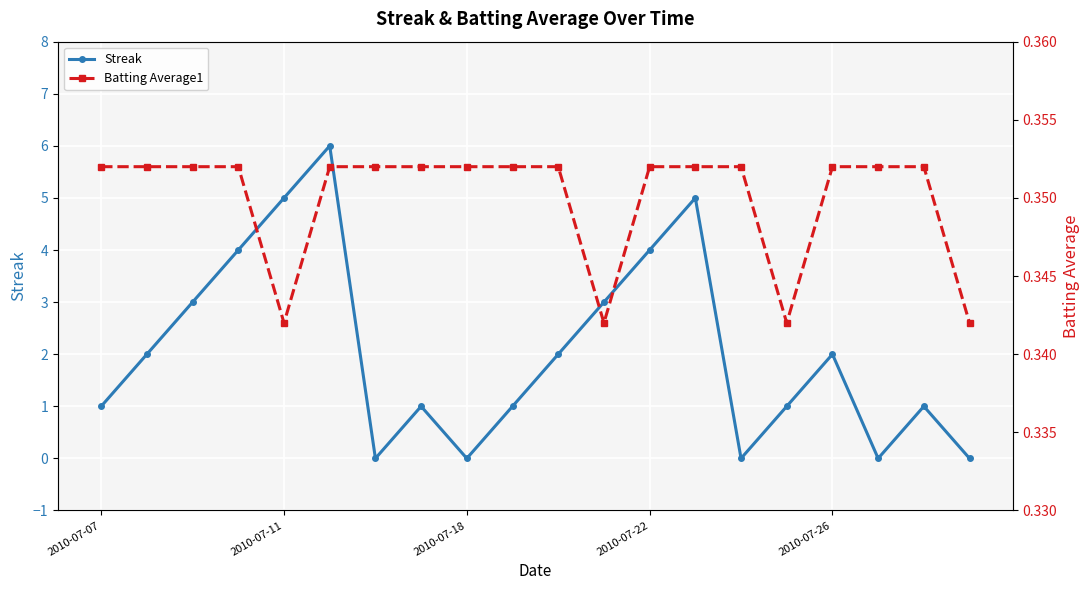

What is the sum of the Batting Average1 values at 9 and 17?

0.7